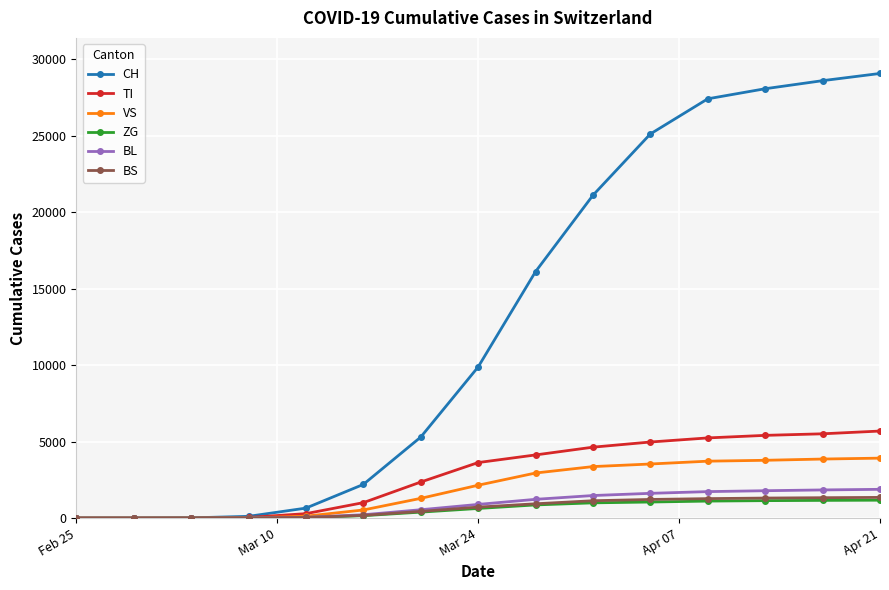

Is this an area chart (filled region under the line)?

No